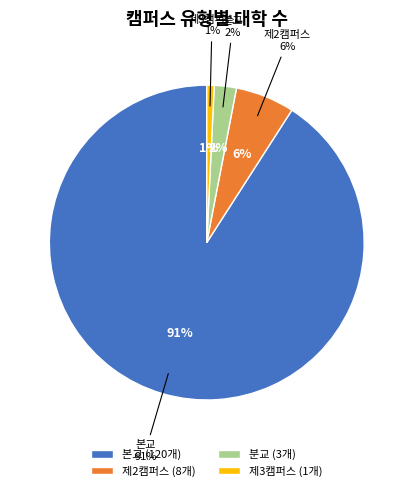

Which category has the biggest portion of the pie?

본교